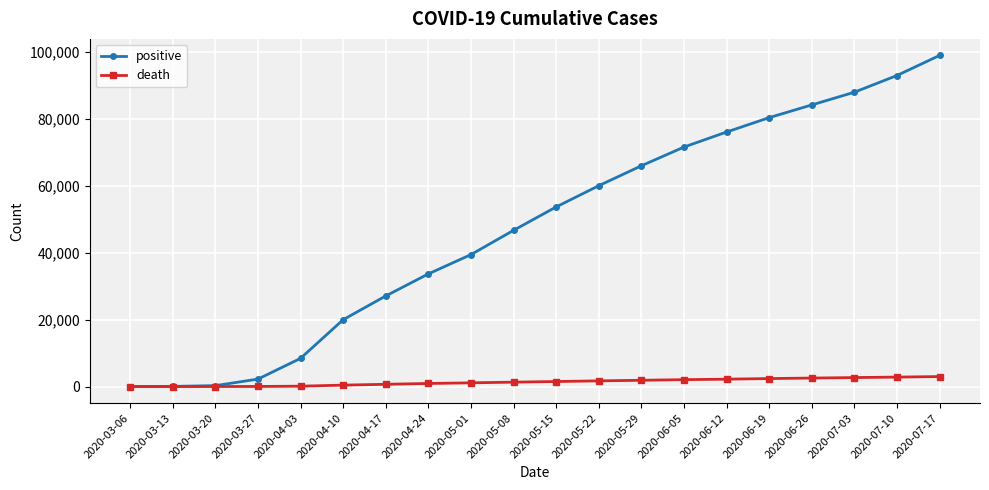

How many lines are shown in the chart?

2